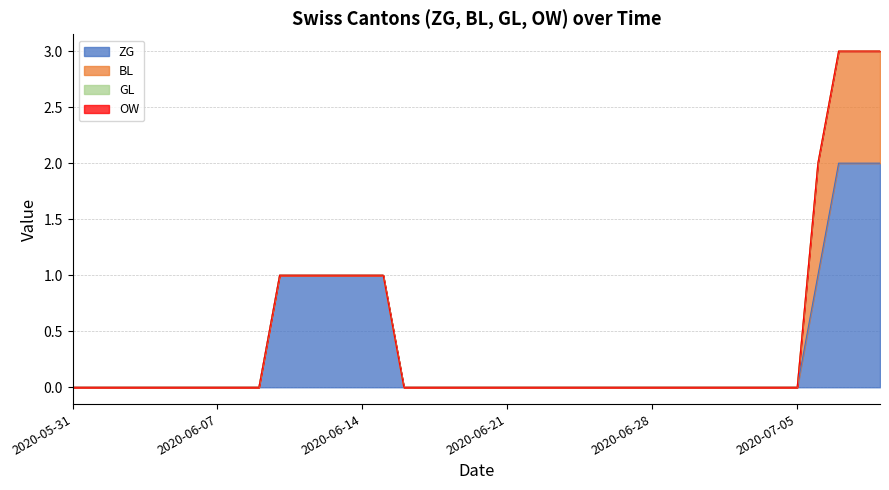

True or false: ZG has a value of -1 at 2020-06-27.

False